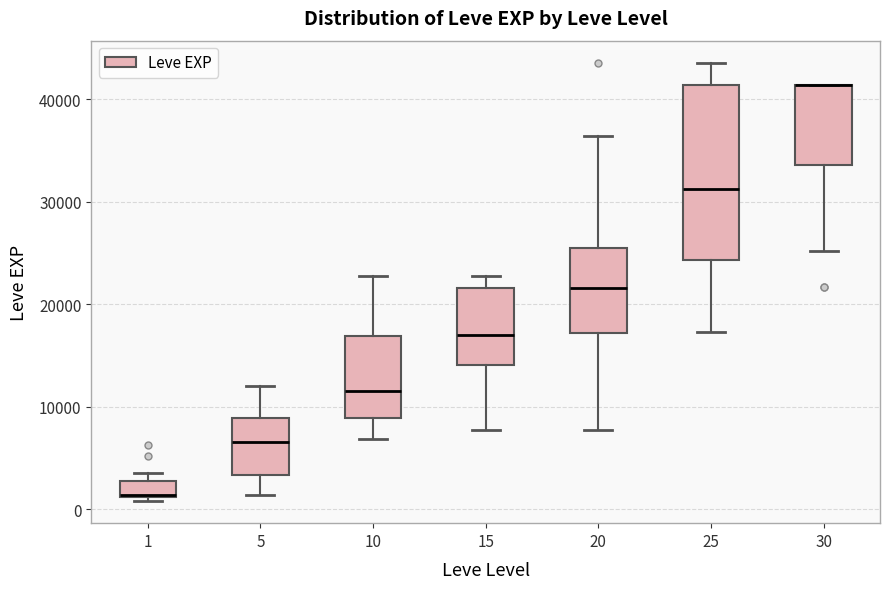

Comparing the boxes themselves (not the whiskers), which one is the tallest?

25